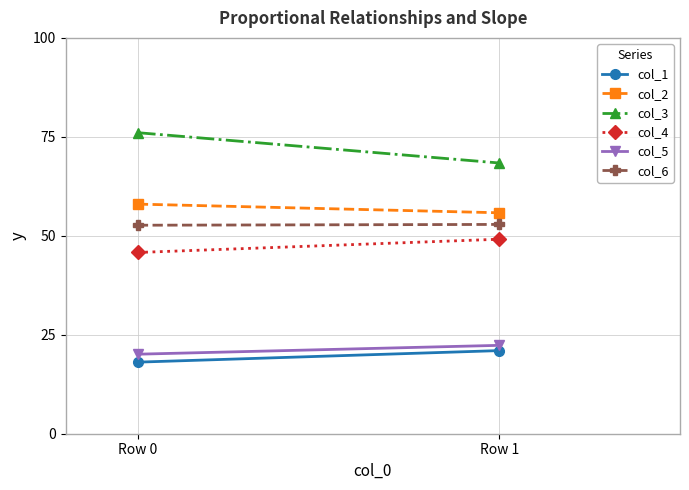

At which category does the chart reach its peak across all series?

Row 0